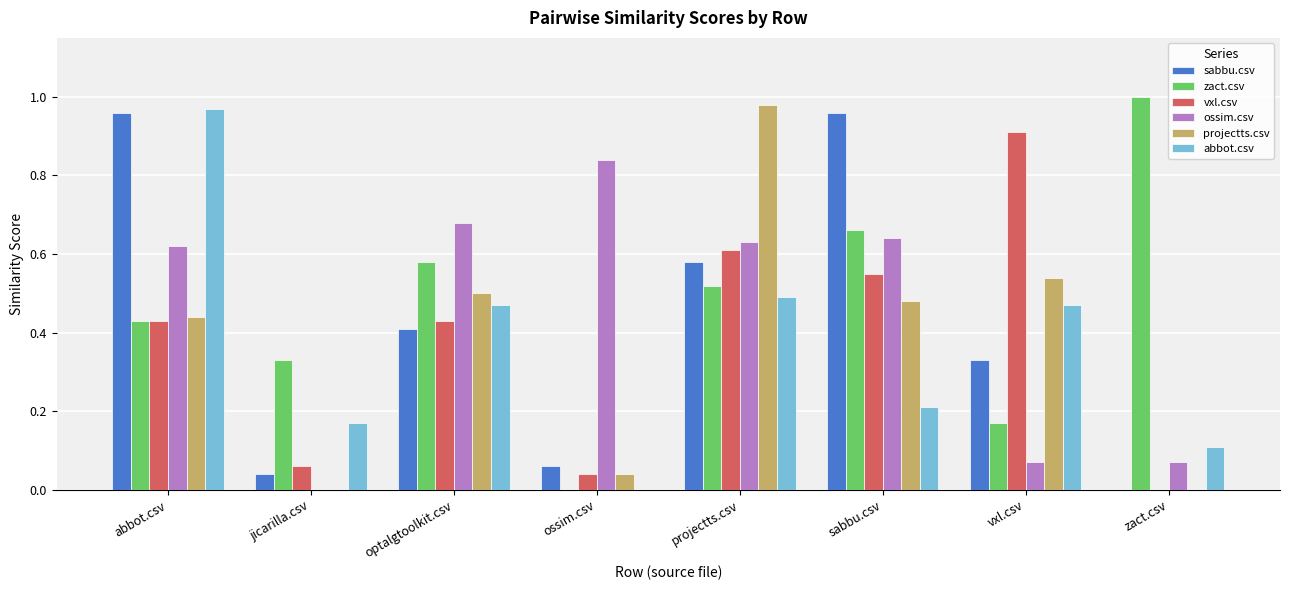

What is the sum of all sabbu.csv values?

3.3